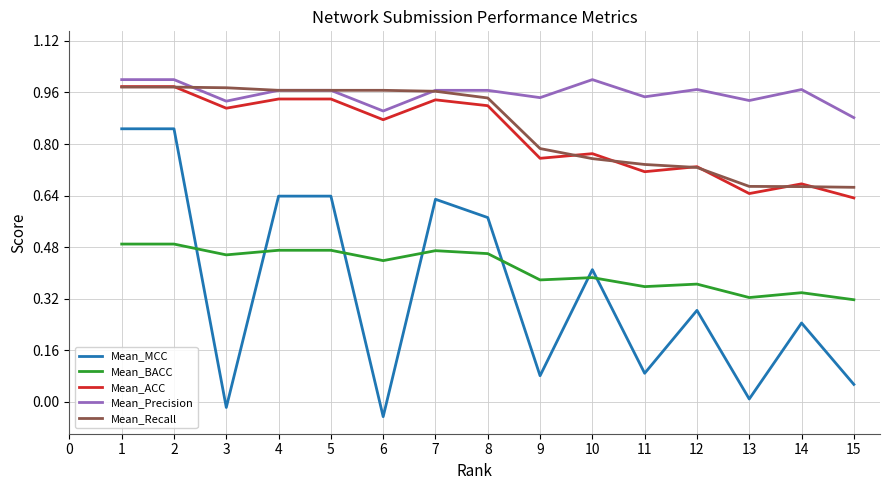

True or false: Mean_MCC and Mean_Recall cross at least once.

False